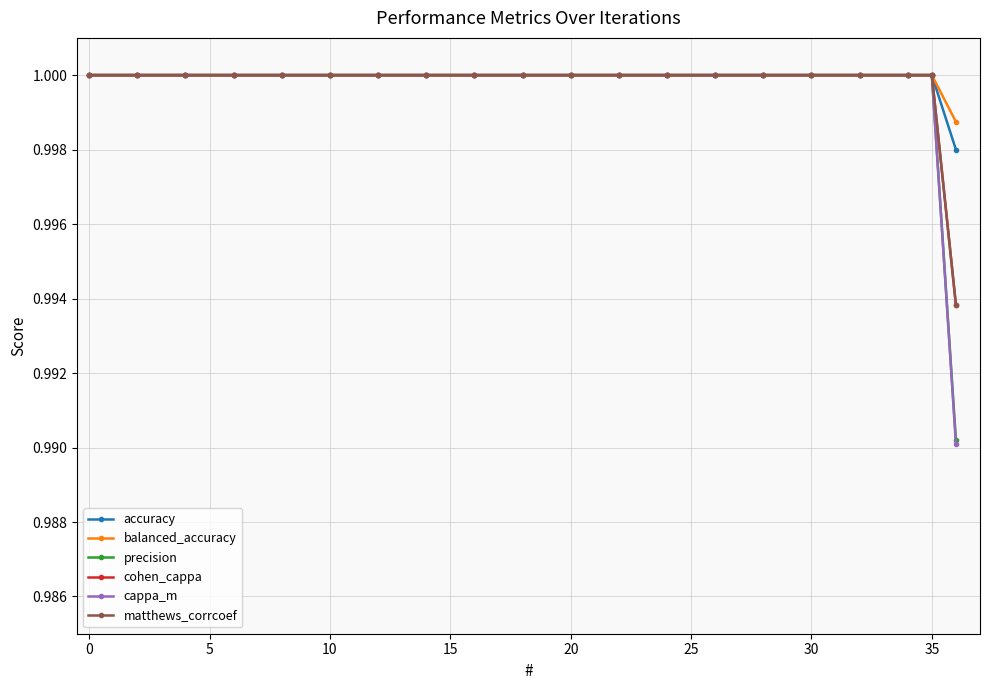

At how many categories does at least one series exceed 0?

20